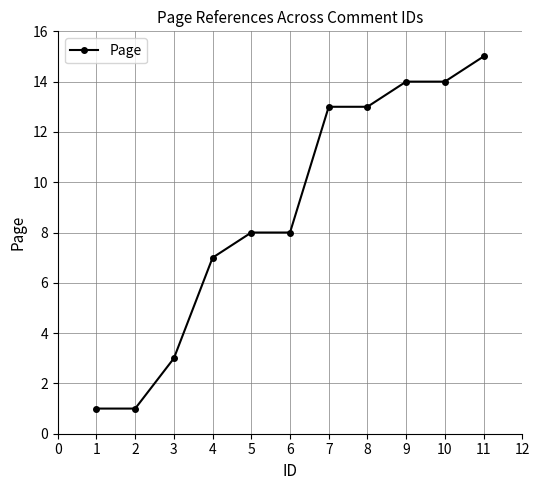

Reading left to right, what are all the values shown in this chart?

1	1	3	7	8	8	13	13	14	14	15